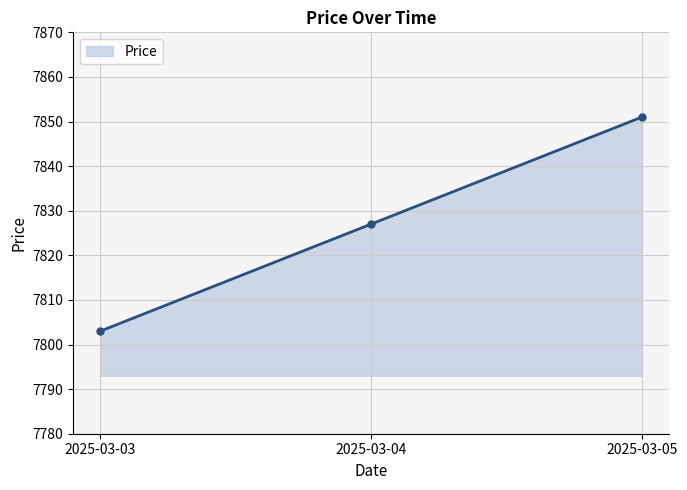

What is the difference between the maximum and minimum values?

48